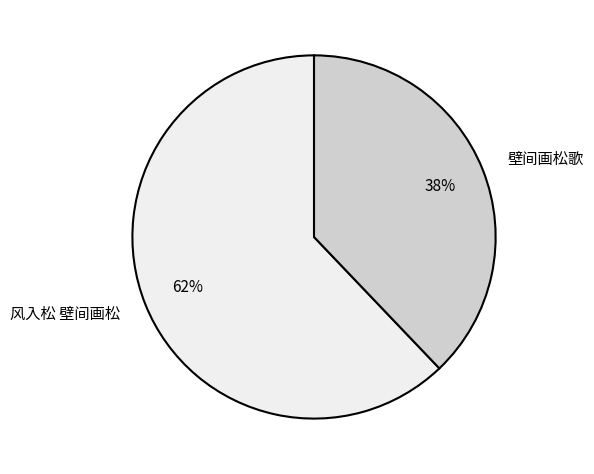

The 壁间画松歌 slice represents 48% of the pie. True or false?

False